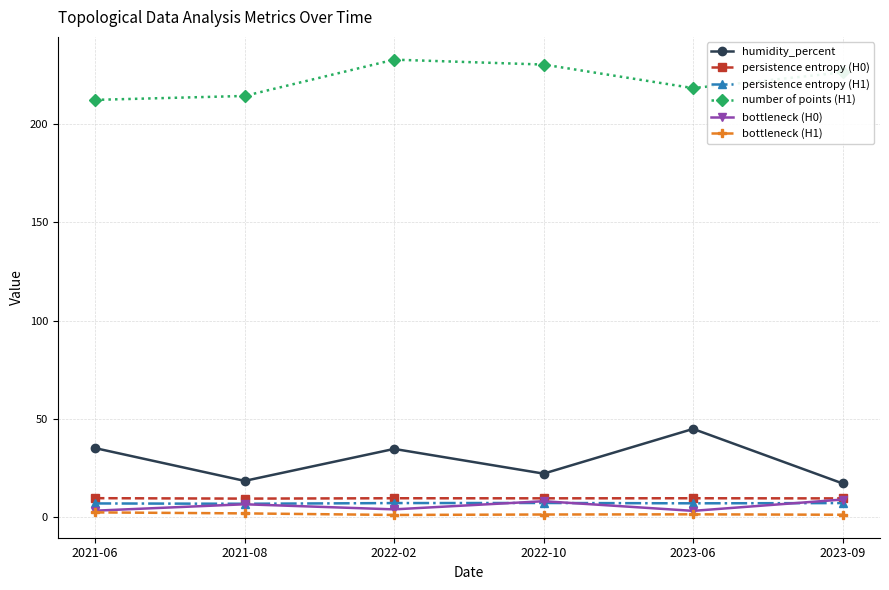

What is the lowest value of the persistence entropy (H0) series?

9.3